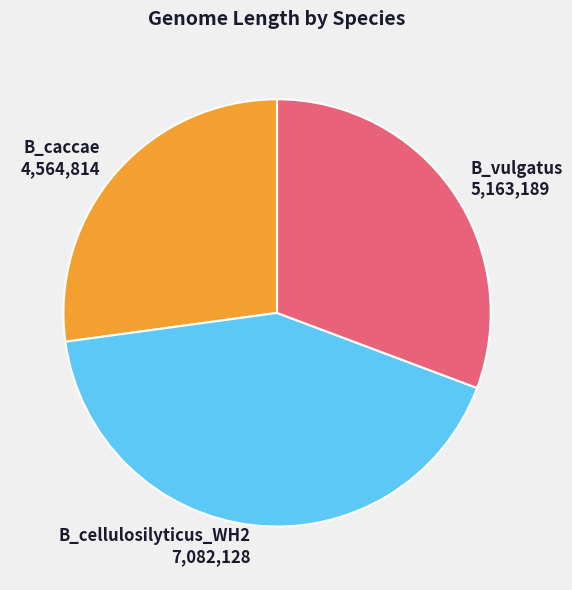

Combined, do B_caccae and B_cellulosilyticus_WH2 account for over 50%?

Yes